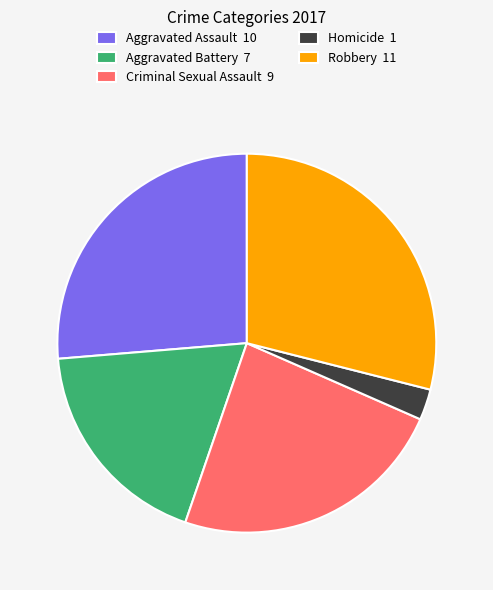

What is the smallest slice in the pie chart?

Homicide